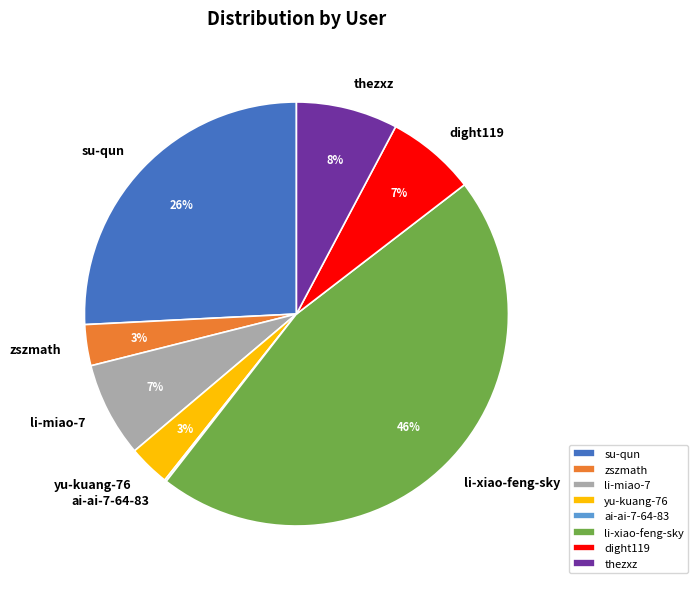

Approximately how many times larger is the value at li-miao-7 compared to zszmath?

2.3